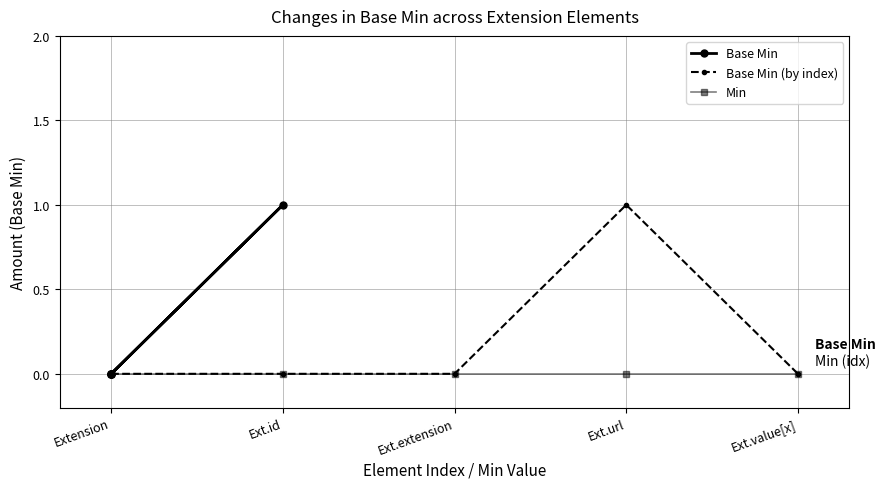

The Min series shows 0 at Extension. True or false?

True